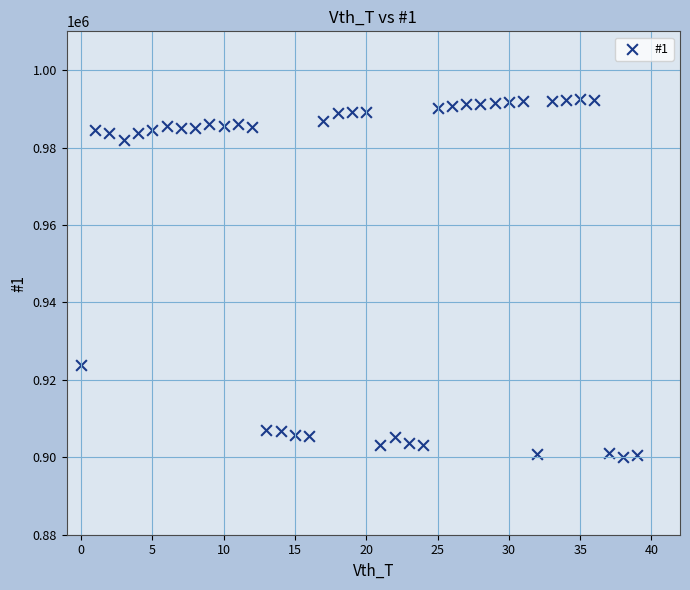

What is the range of Y values (max minus min)?

92331